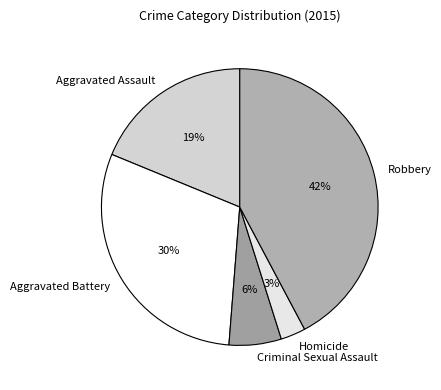

To the nearest percent, what portion does Criminal Sexual Assault represent?

6%